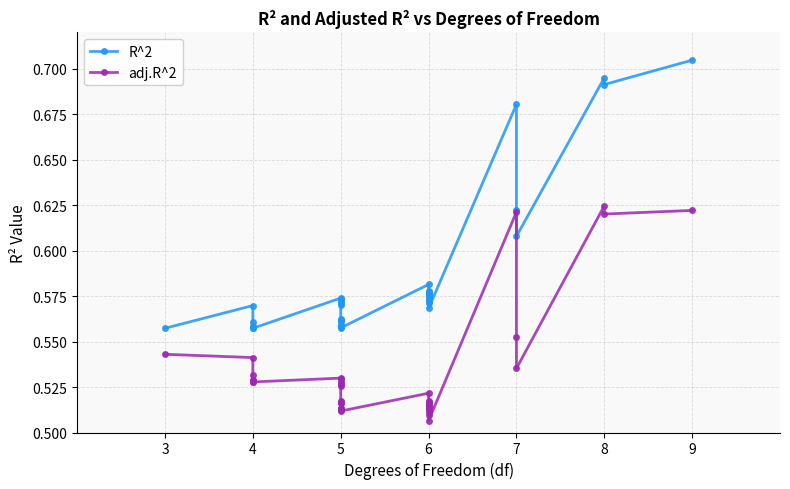

Count the adj.R^2 values in the range 0 to 1.

40